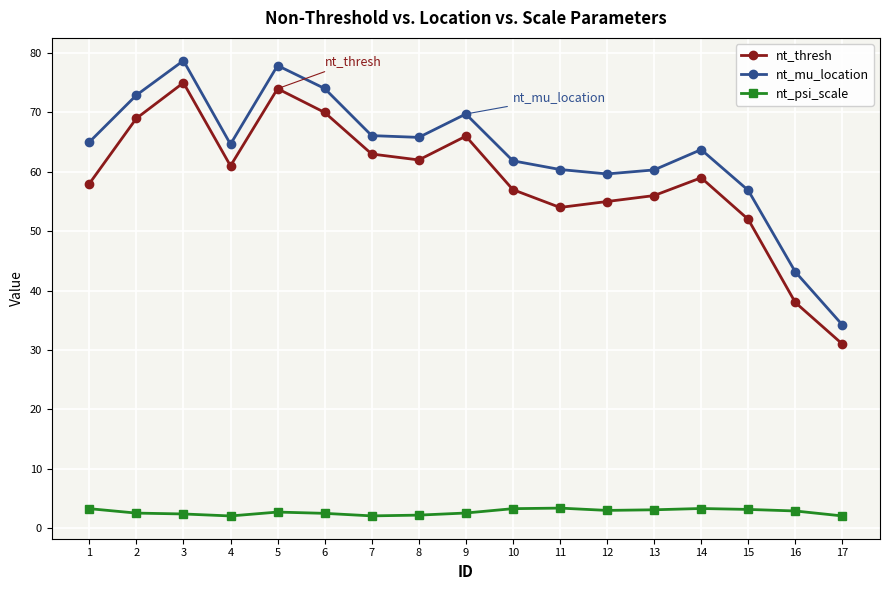

What are all the series names shown in the legend?

nt_thresh, nt_mu_location, nt_psi_scale